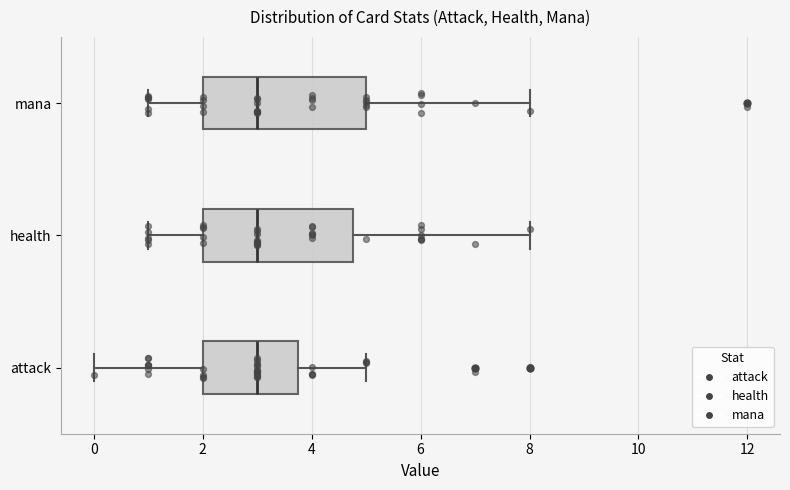

Reading bottom to top, transcribe this box plot: for each box, give where its median line is, the range the box spans, and where its two whiskers end, as read against the x-axis. The values are not printed on the chart, so give them approximately, as read against the axis.

attack: median 3.0, box 2.0 to 3.8, whiskers 0.0 to 5.0
health: median 3.0, box 2.0 to 4.8, whiskers 1.0 to 8.0
mana: median 3.0, box 2.0 to 5.0, whiskers 1.0 to 8.0